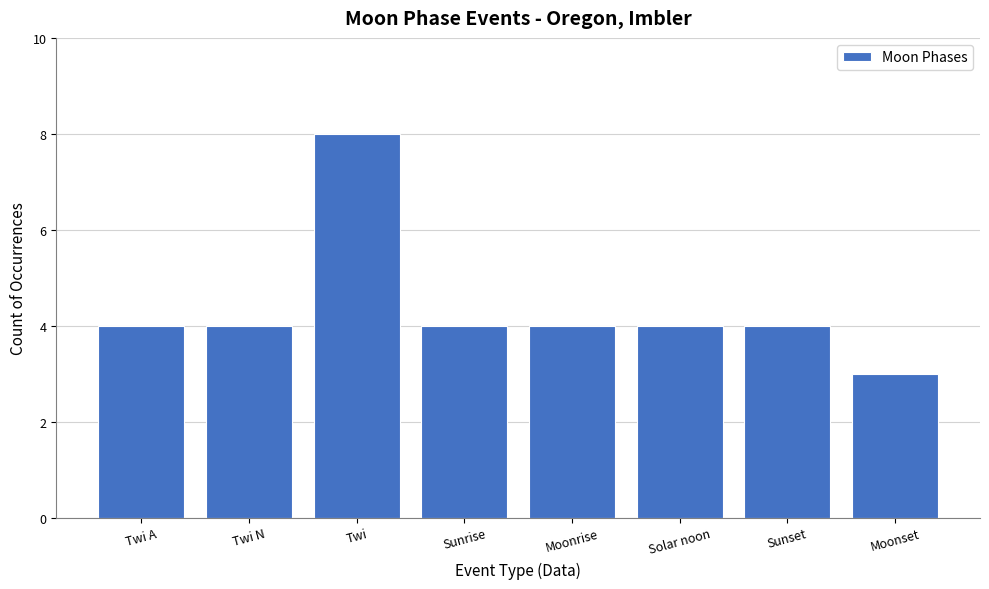

Are the bars horizontal?

No